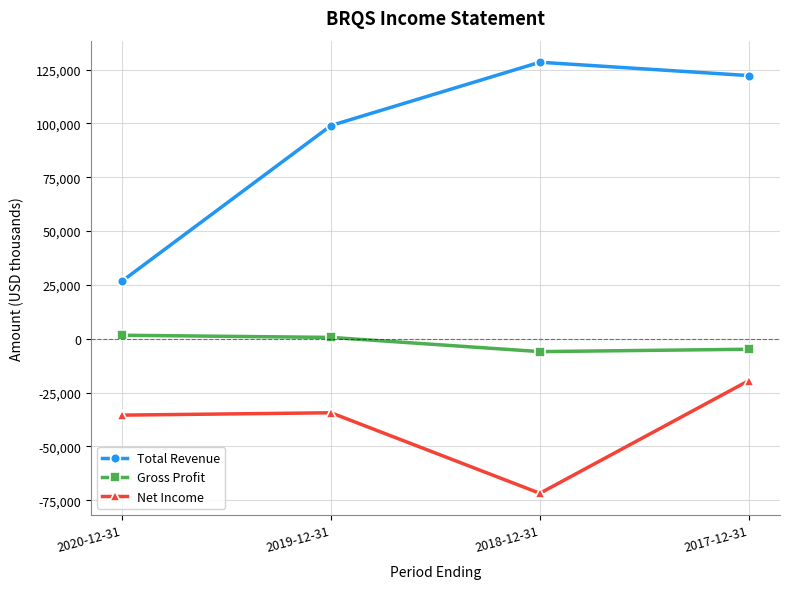

What position from the right is 2018-12-31?

2